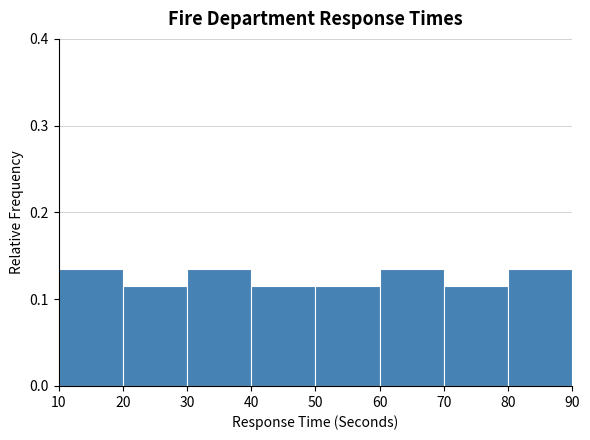

Reading left to right, transcribe this chart: for each bar, give the range it covers on the x-axis and its height. The values are not printed on the chart, so give them approximately, as read against the axis.

10 to 20: 0.13
20 to 30: 0.12
30 to 40: 0.13
40 to 50: 0.12
50 to 60: 0.12
60 to 70: 0.13
70 to 80: 0.12
80 to 90: 0.13